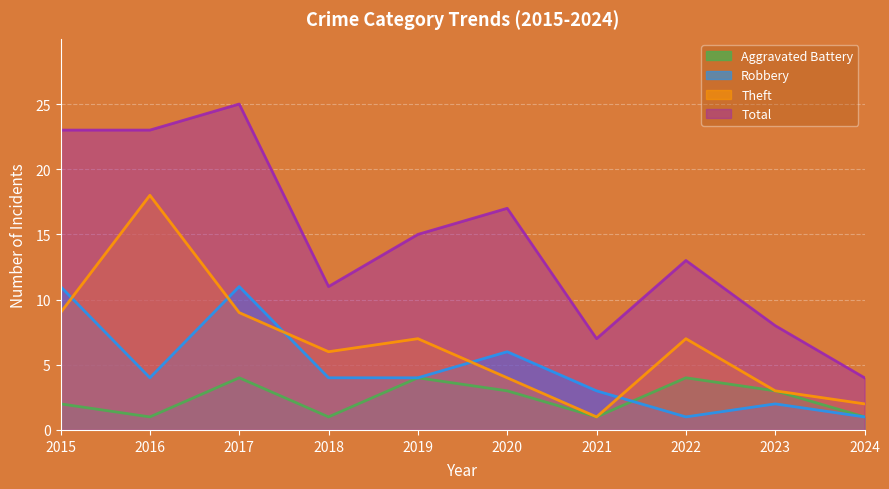

True or false: Robbery has a value of 1 at 2022.

True